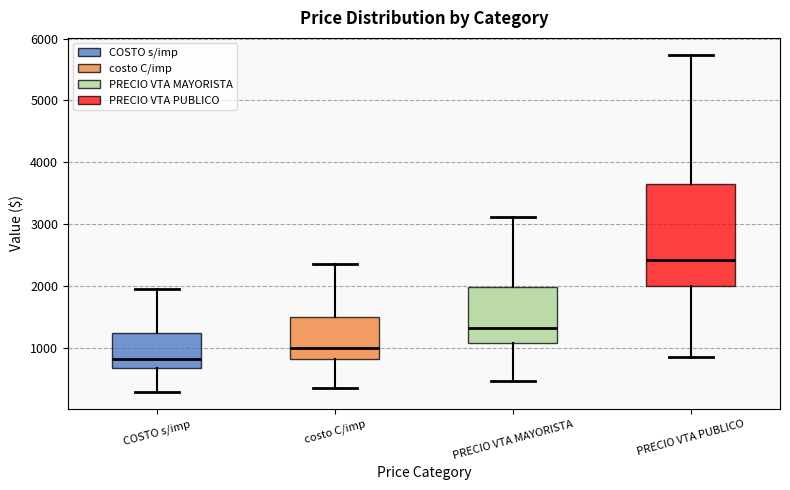

Which box is the tallest, from its lower edge to its upper edge?

PRECIO VTA PUBLICO